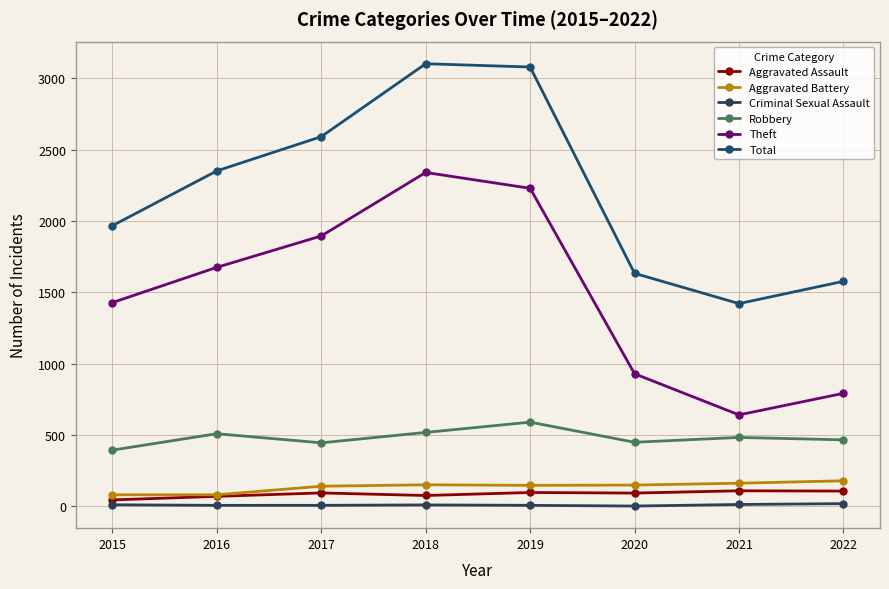

Does the chart display data point markers on the line(s)?

Yes